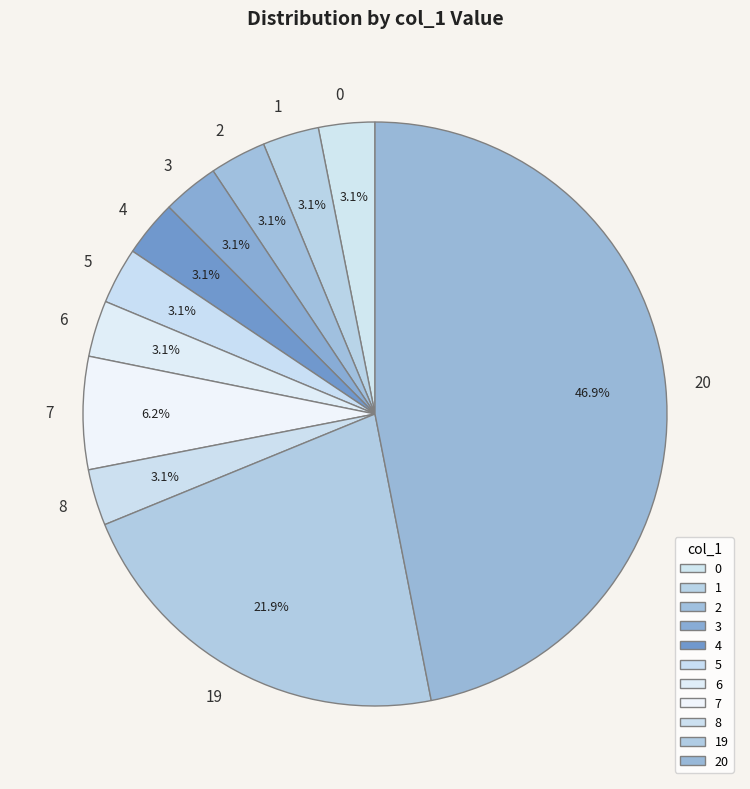

Between 20 and 3, which is larger?

20